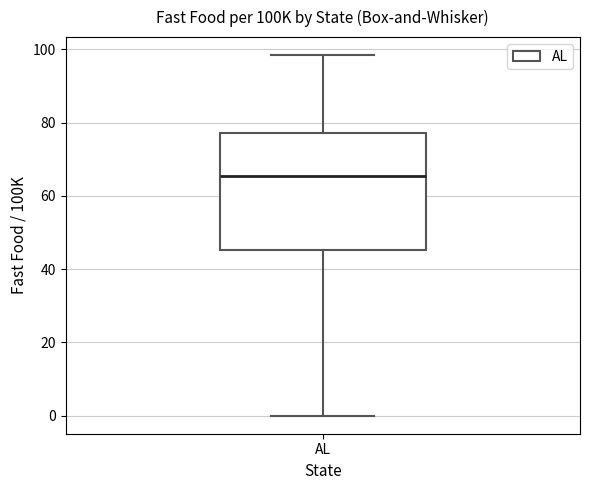

Read this box plot against the y-axis: the position of the median line, the range covered by the box, and the ends of both whiskers. The values are not printed on the chart, so give them approximately, as read against the axis.

median 66, box 46 to 78, whiskers 0 to 98